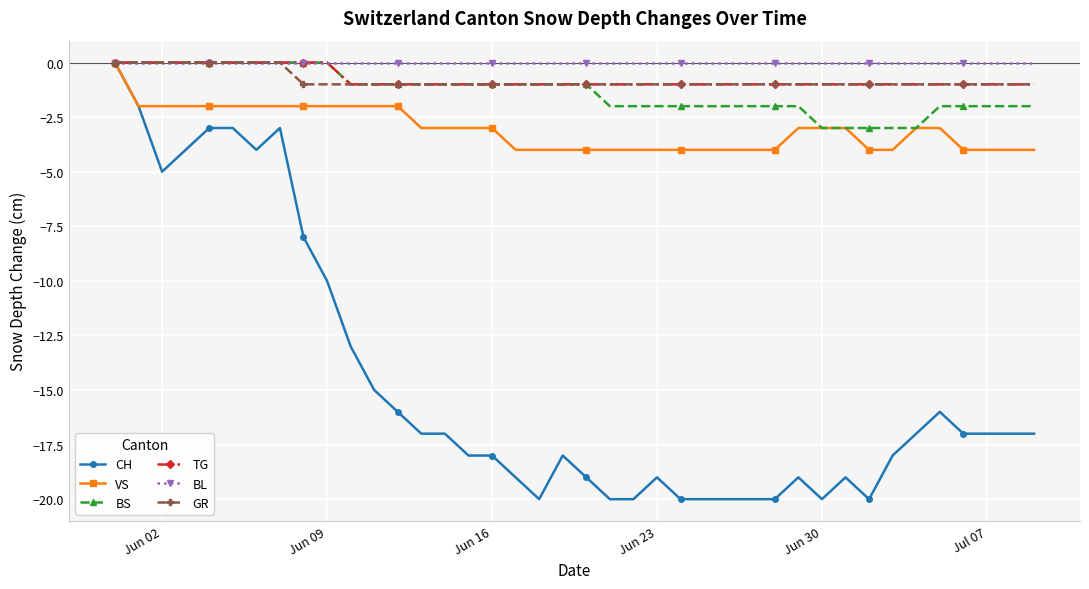

At how many categories does at least one series exceed -11?

40